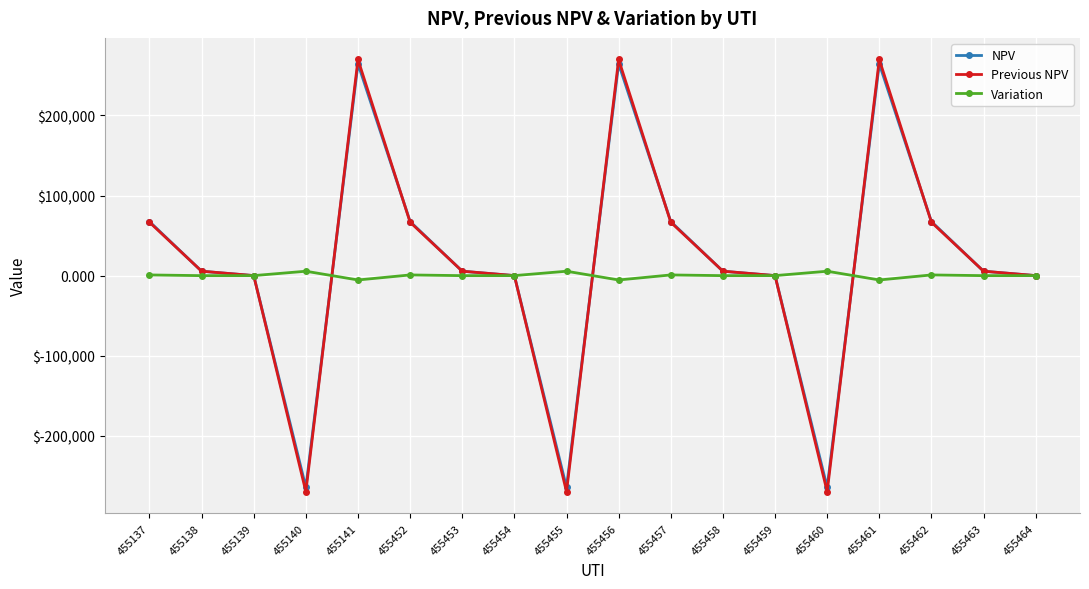

What is the value of the Previous NPV point at the 5th from the left?

269872.9